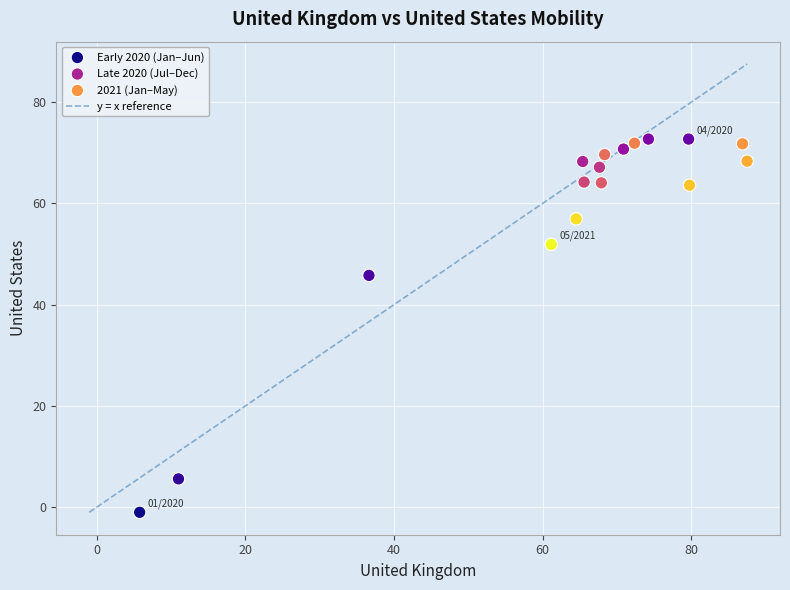

Which series contains the lowest Y value?

Early 2020 (Jan–Jun)